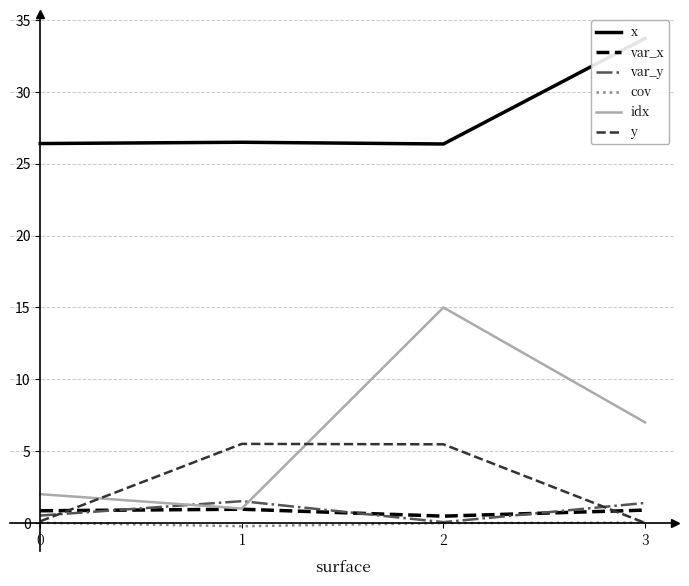

Reading left to right, transcribe all the data shown in this chart.

x: 0=26.4	1=26.5	2=26.4	3=33.7
var_x: 0=0.8	1=1.0	2=0.5	3=0.9
var_y: 0=0.5	1=1.5	2=0.1	3=1.4
cov: 0=0.0	1=-0.2	2=-0.0	3=0.0
idx: 0=2.0	1=1.0	2=15.0	3=7.0
y: 0=0.1	1=5.5	2=5.5	3=0.0